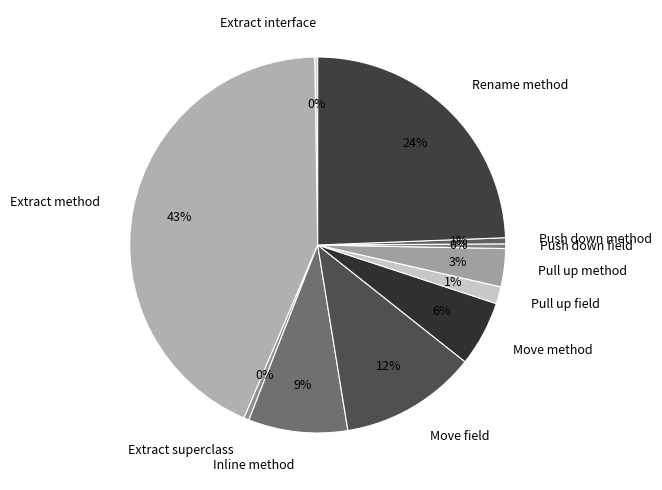

To the nearest percent, what percentage of the pie is Move field?

12%